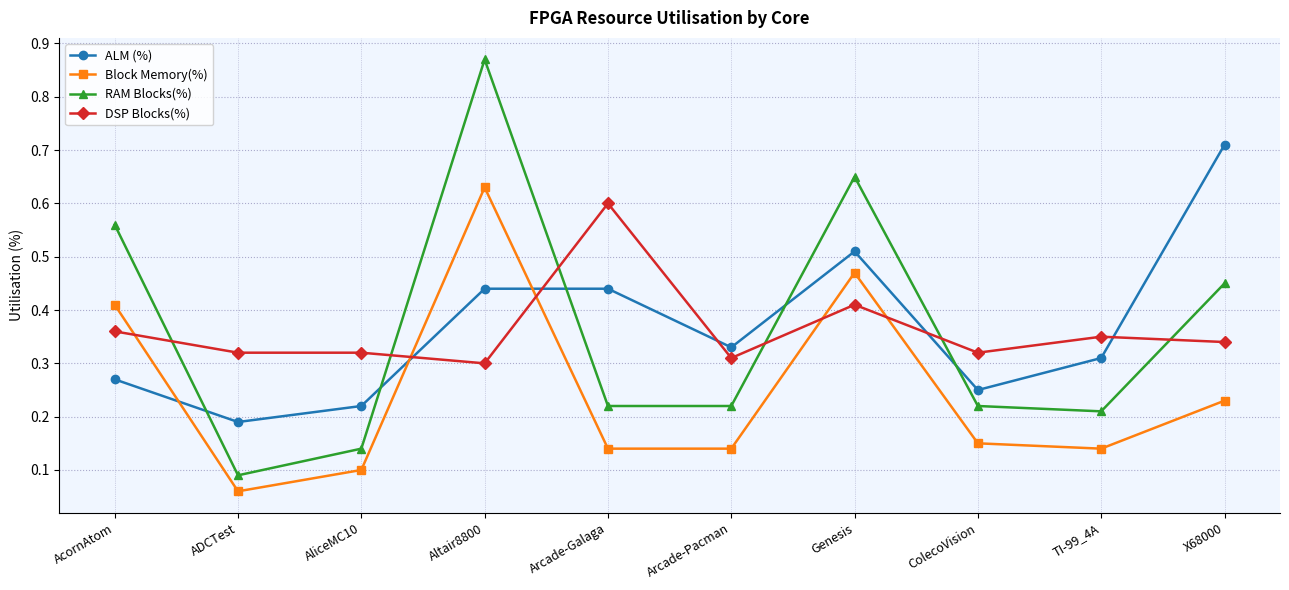

Is it true that ALM (%) equals 0.1 at ColecoVision?

False